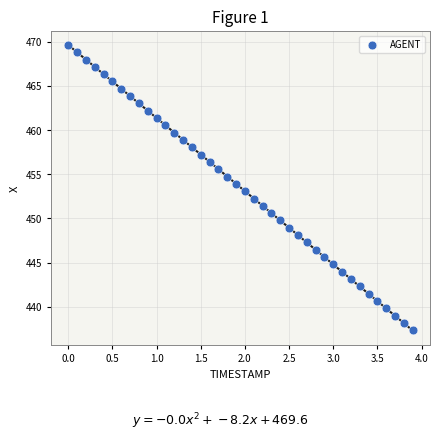

How many data points are displayed?

40